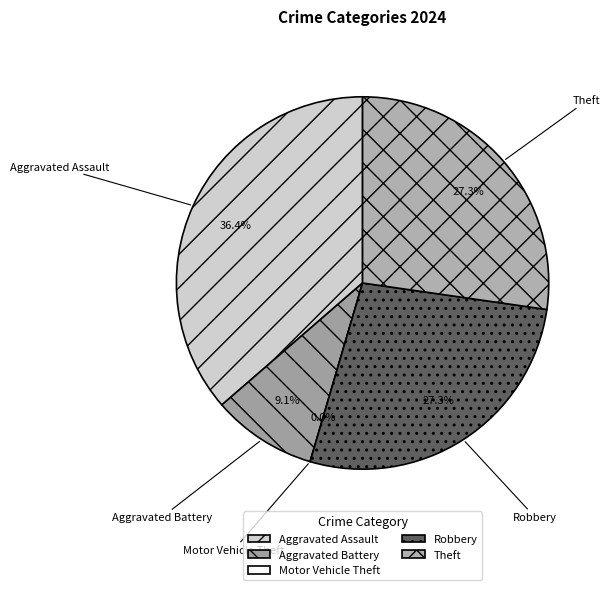

What percentage is NOT represented by Aggravated Assault?

63.6%